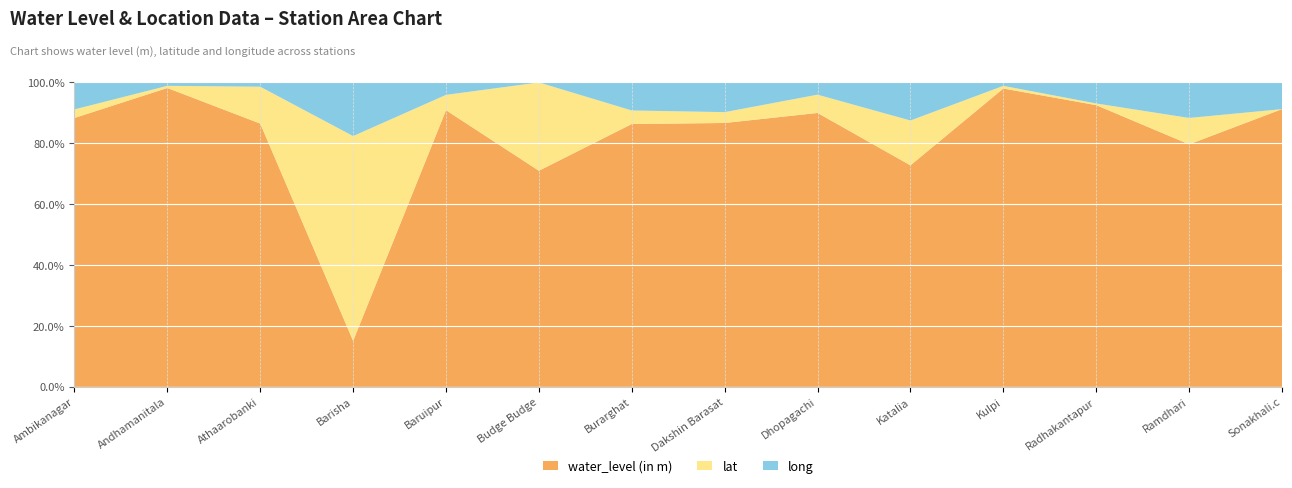

Reading right to left, list all the values displayed in this chart.

water_level (in m): Sonakhali.c=2.9	Ramdhari=2.6	Radhakantapur=3.5	Kulpi=5.1	Katalia=2.4	Dhopagachi=4.5	Dakshin Barasat=5.0	Burarghat=2.1	Budge Budge=1.1	Baruipur=5.6	Barisha=0.1	Athaarobanki=2.1	Andhamanitala=3.1	Ambikanagar=3.8
lat: Sonakhali.c=22.0	Ramdhari=22.3	Radhakantapur=22.1	Kulpi=22.1	Katalia=22.5	Dhopagachi=22.3	Dakshin Barasat=22.2	Burarghat=22.2	Budge Budge=22.5	Baruipur=22.4	Barisha=22.5	Athaarobanki=22.3	Andhamanitala=22.1	Ambikanagar=22.2
long: Sonakhali.c=88.5	Ramdhari=88.6	Radhakantapur=88.5	Kulpi=88.3	Katalia=88.6	Dhopagachi=88.4	Dakshin Barasat=88.8	Burarghat=88.4	Budge Budge=88.2	Baruipur=88.5	Barisha=88.3	Athaarobanki=88.2	Andhamanitala=88.2	Ambikanagar=88.6